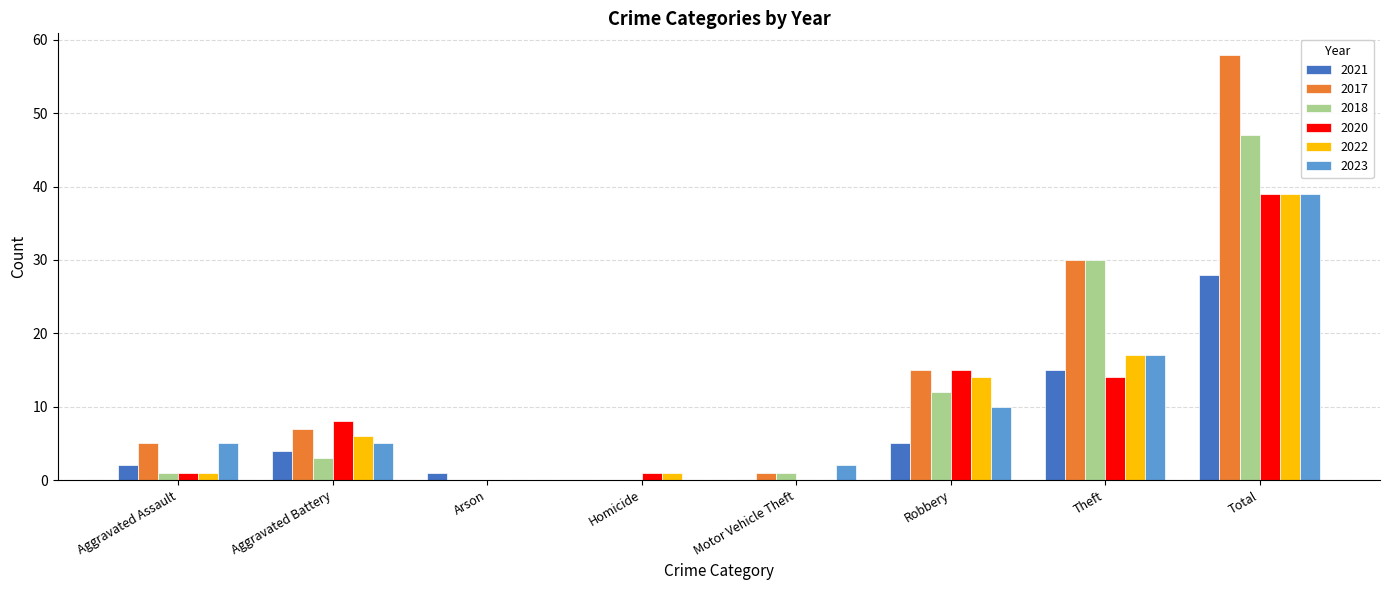

At which label is 2018 closest to 23?

Theft